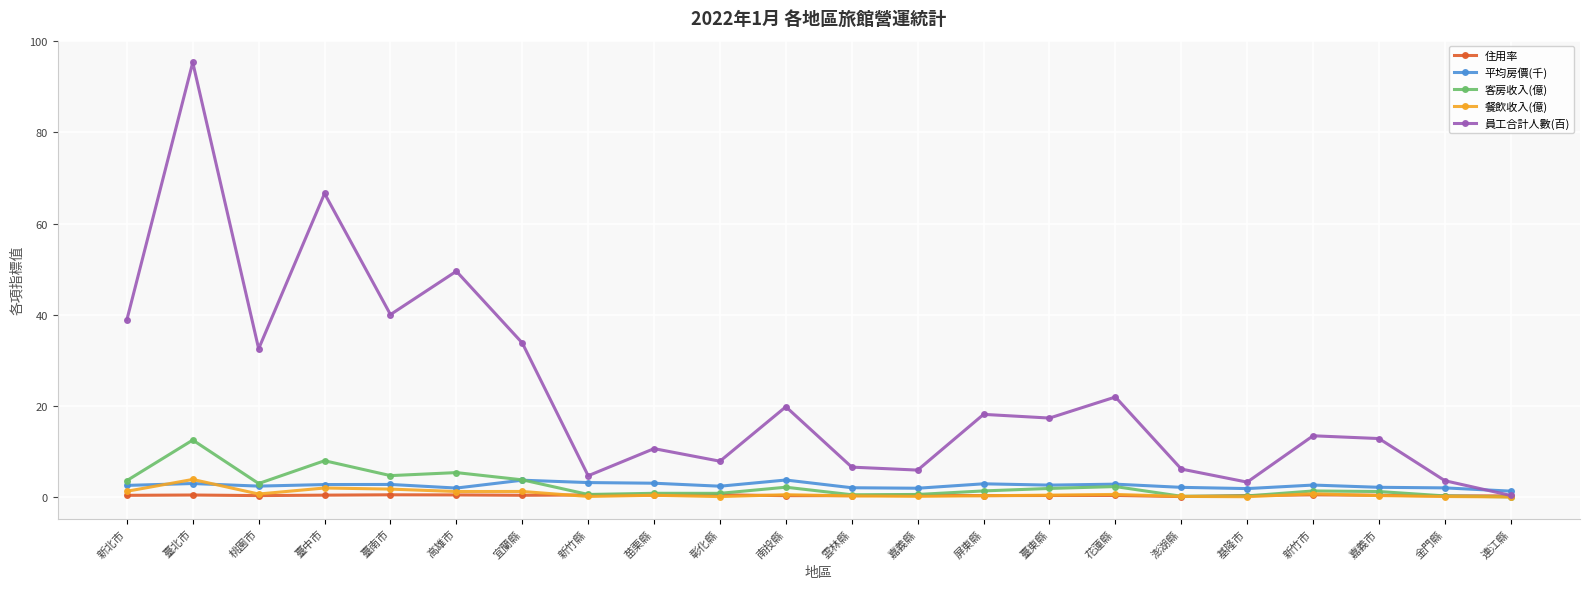

What is the maximum value for 員工合計人數(百)?

95.4